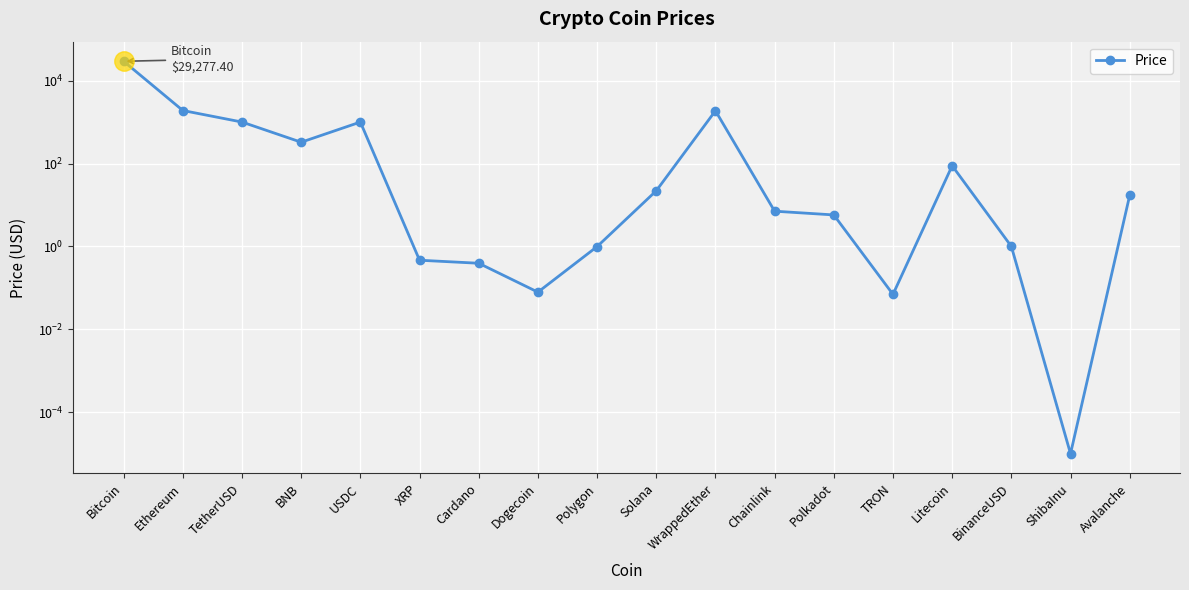

What is the greatest value displayed?

29277.4